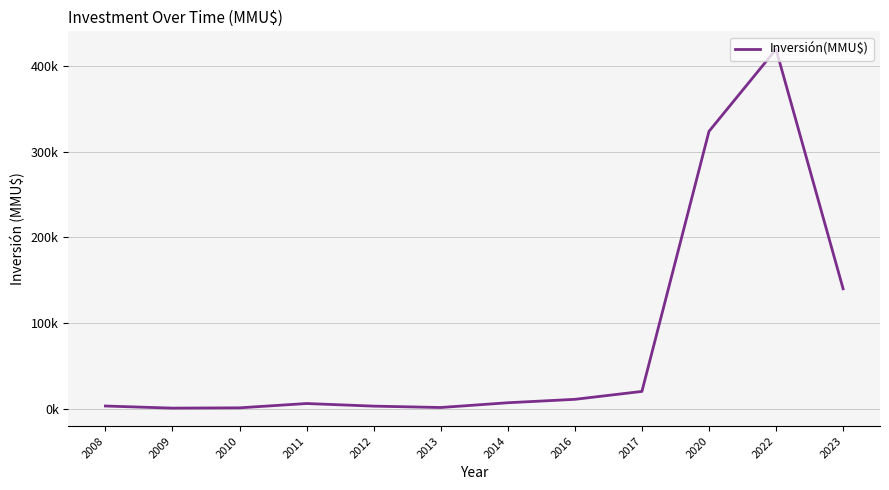

What value does the data have at 2009?

484